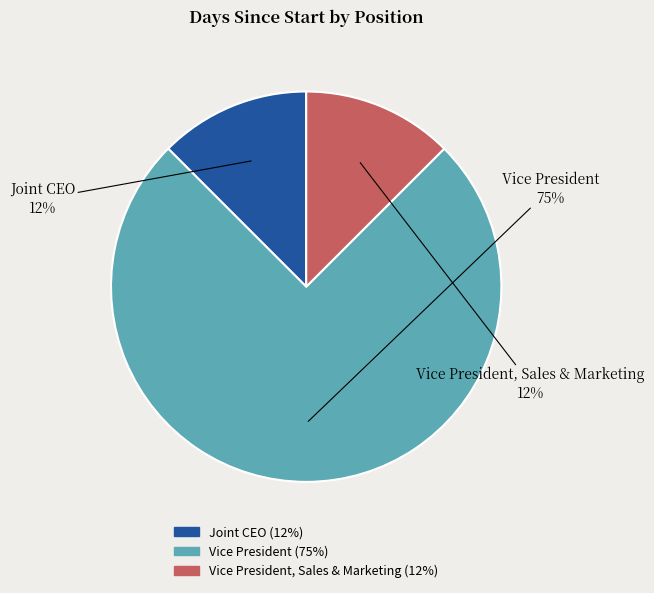

To the nearest percent, what is the average slice percentage?

33%